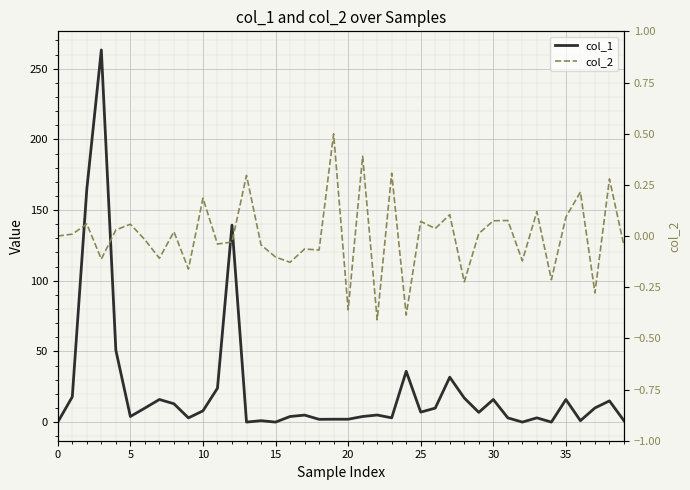

What is the average value of the col_1 series?

22.9